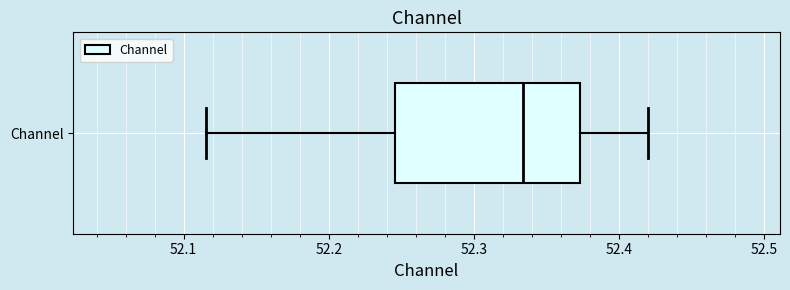

Read this box plot against the x-axis: the position of the median line, the range covered by the box, and the ends of both whiskers. The values are not printed on the chart, so give them approximately, as read against the axis.

median 52.33, box 52.25 to 52.37, whiskers 52.12 to 52.42